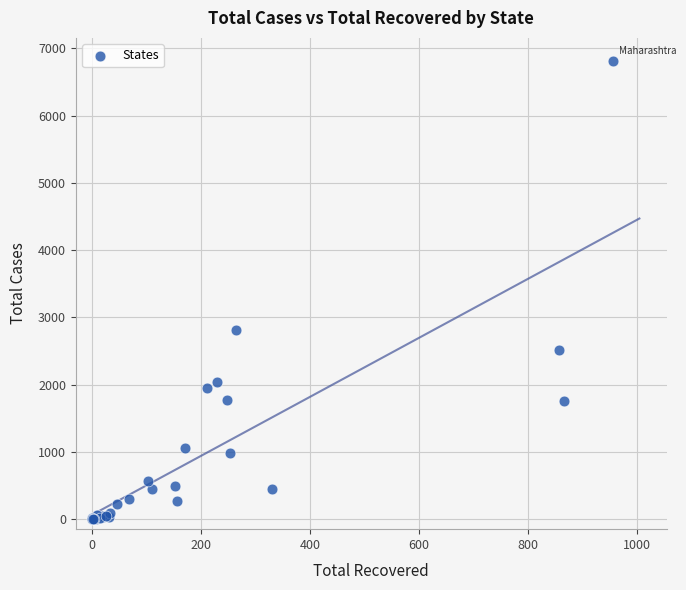

What Y value in the scatter plot is closest to 3409?

2815